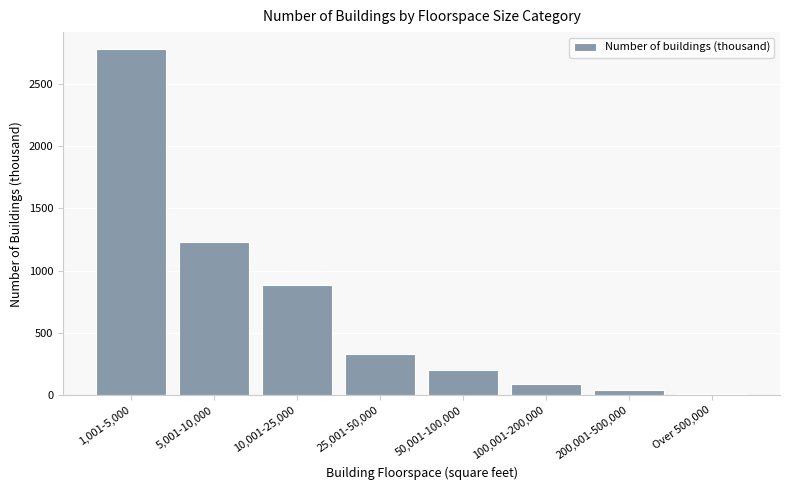

Reading left to right, extract all data points from this chart.

1,001-5,000=2777	5,001-10,000=1229	10,001-25,000=884	25,001-50,000=332	50,001-100,000=199	100,001-200,000=90	200,001-500,000=38	Over 500,000=8